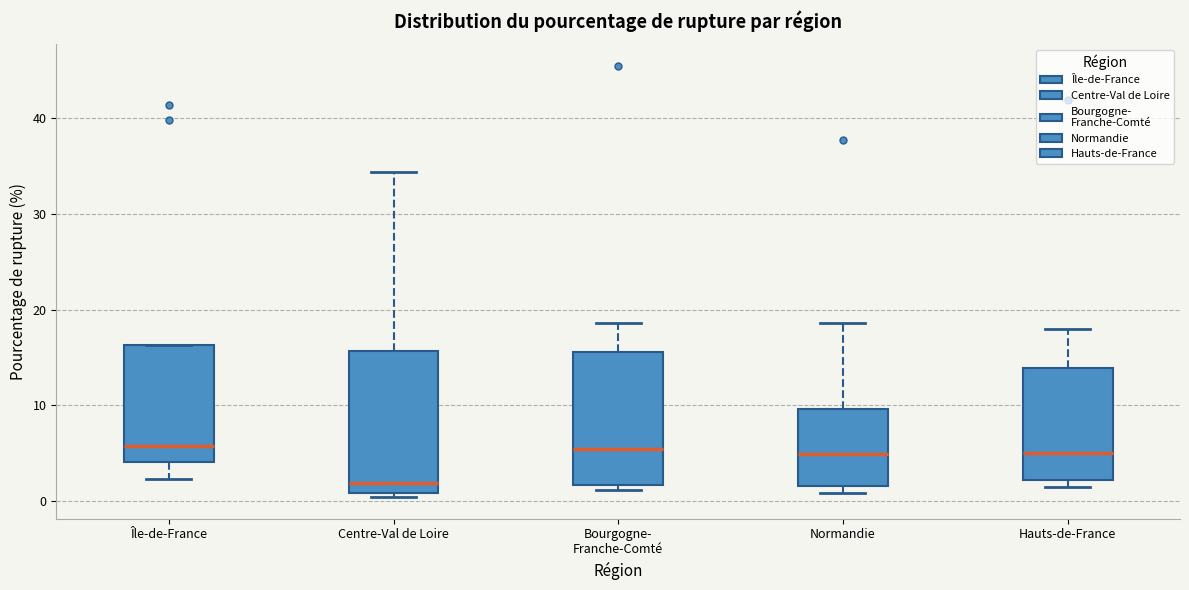

Which box has the lowest median line?

Centre-Val de Loire